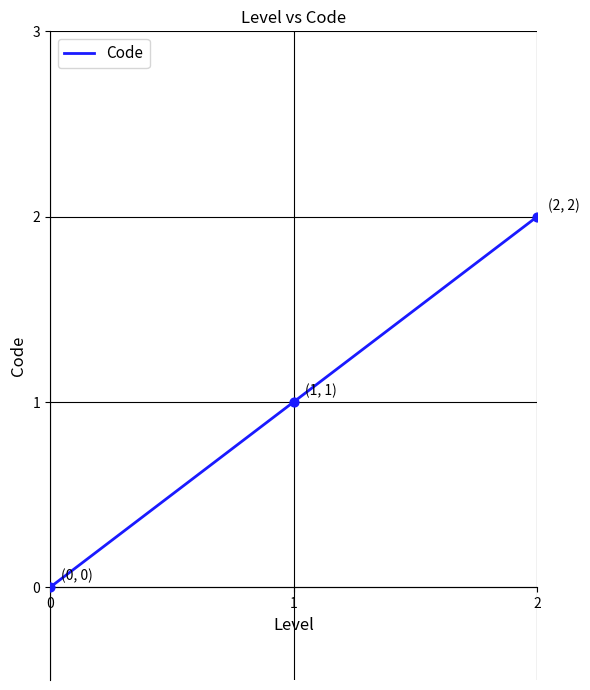

What is the change in value from 1 to 2?

+1